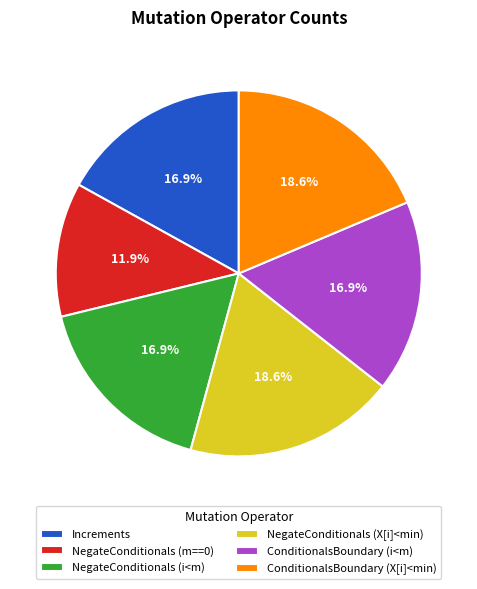

What is the ratio of the value at ConditionalsBoundary (X[i]<min) to the value at Increments?

1.1